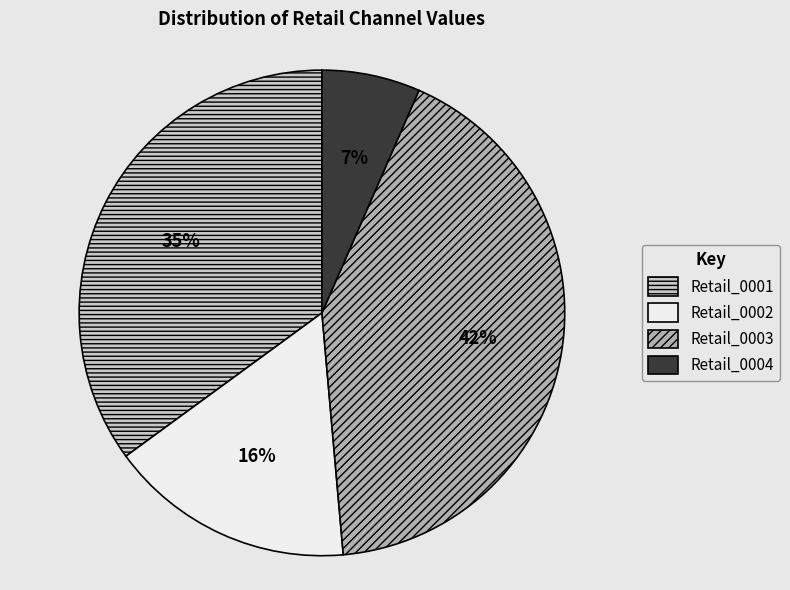

Rank the categories by value from lowest to highest.

Retail_0004, Retail_0002, Retail_0001, Retail_0003